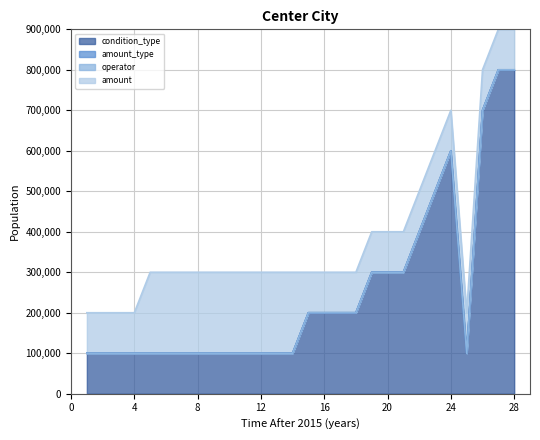

What are all the series names shown in the legend?

condition_type, amount_type, operator, amount